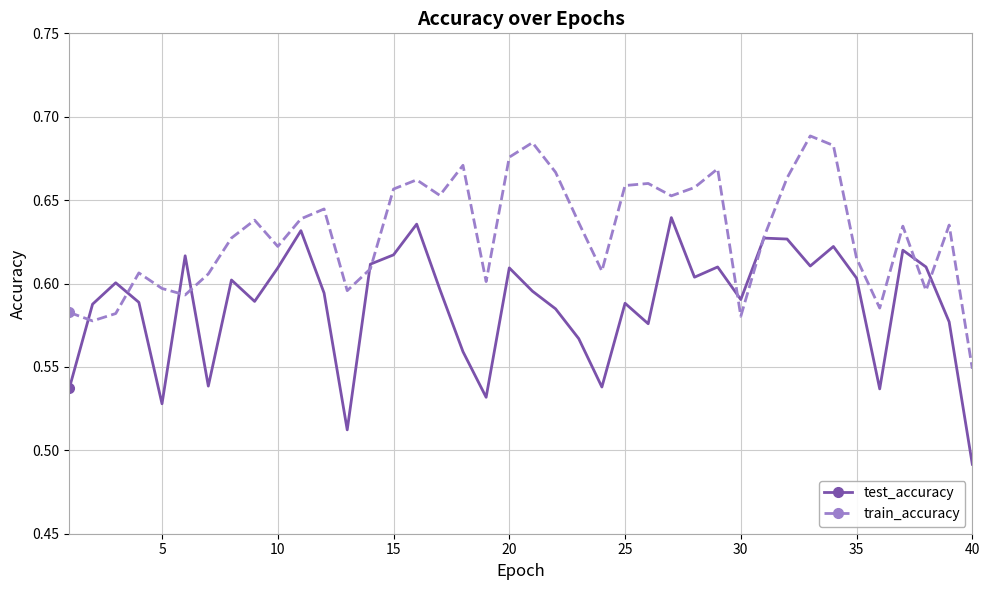

Rank the series by their average value, from highest to lowest.

train_accuracy, test_accuracy